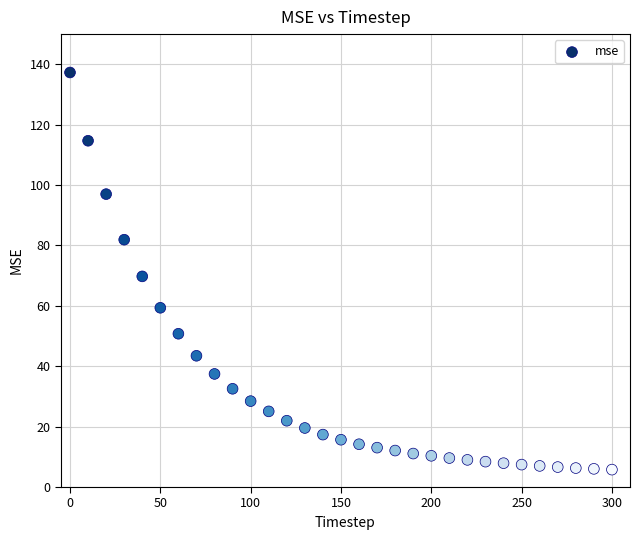

What is the range of X values (max minus min)?

300.0